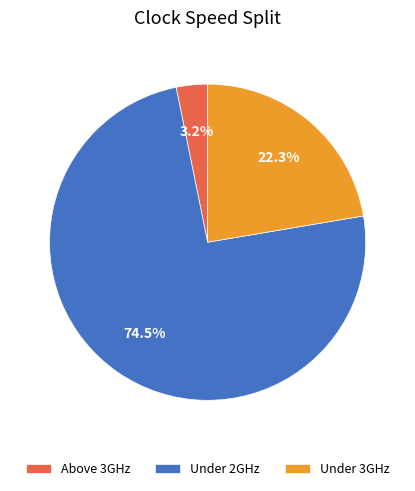

To the nearest percent, what portion does Above 3GHz represent?

3%